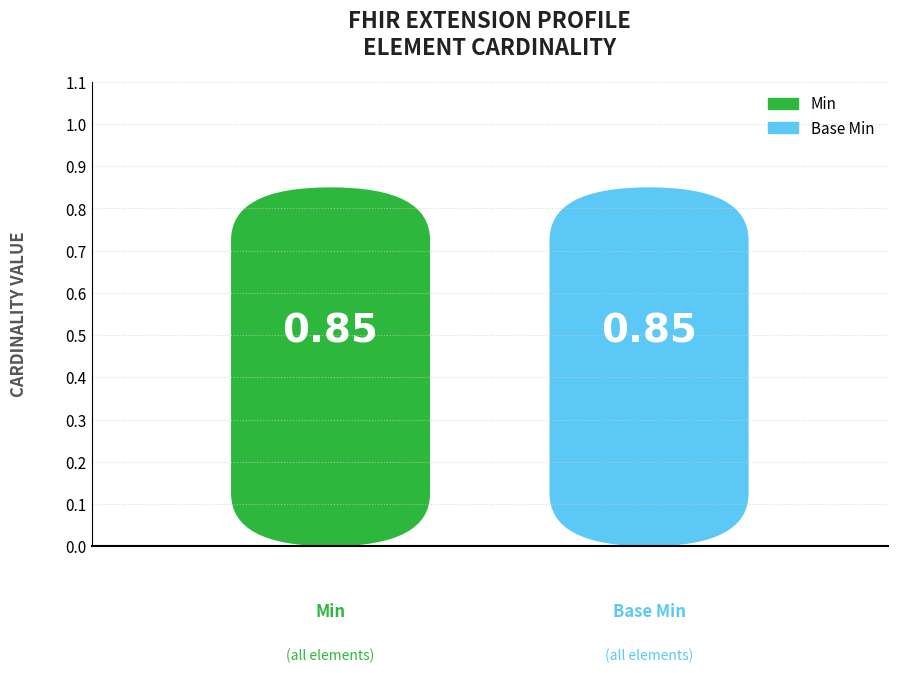

Does the chart contain stacked bars?

No